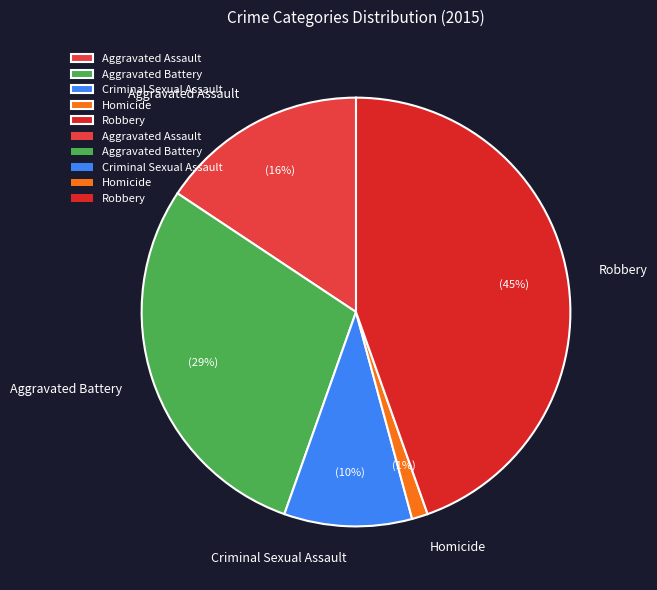

Which slice is the smallest?

Homicide